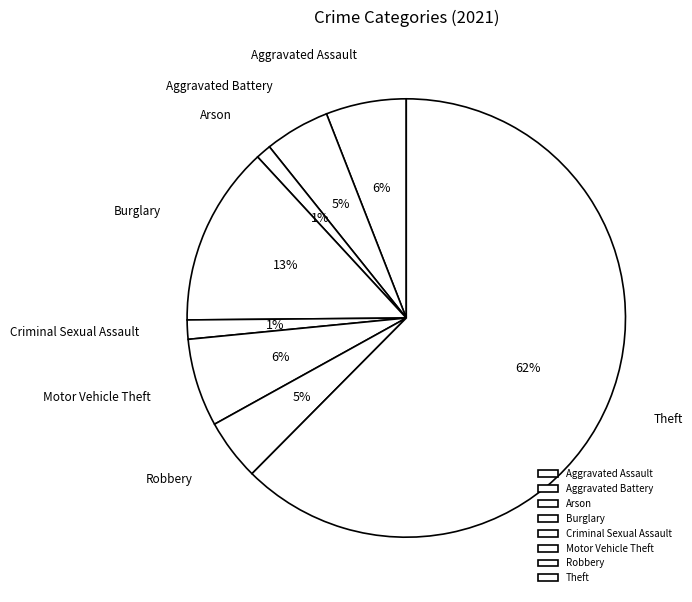

Is the sum of Burglary and Motor Vehicle Theft greater than half?

No